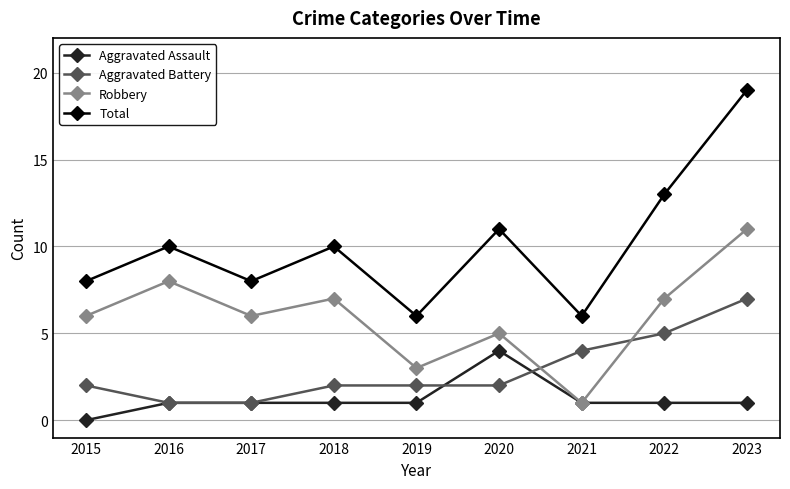

What is the highest value of the Total series?

19